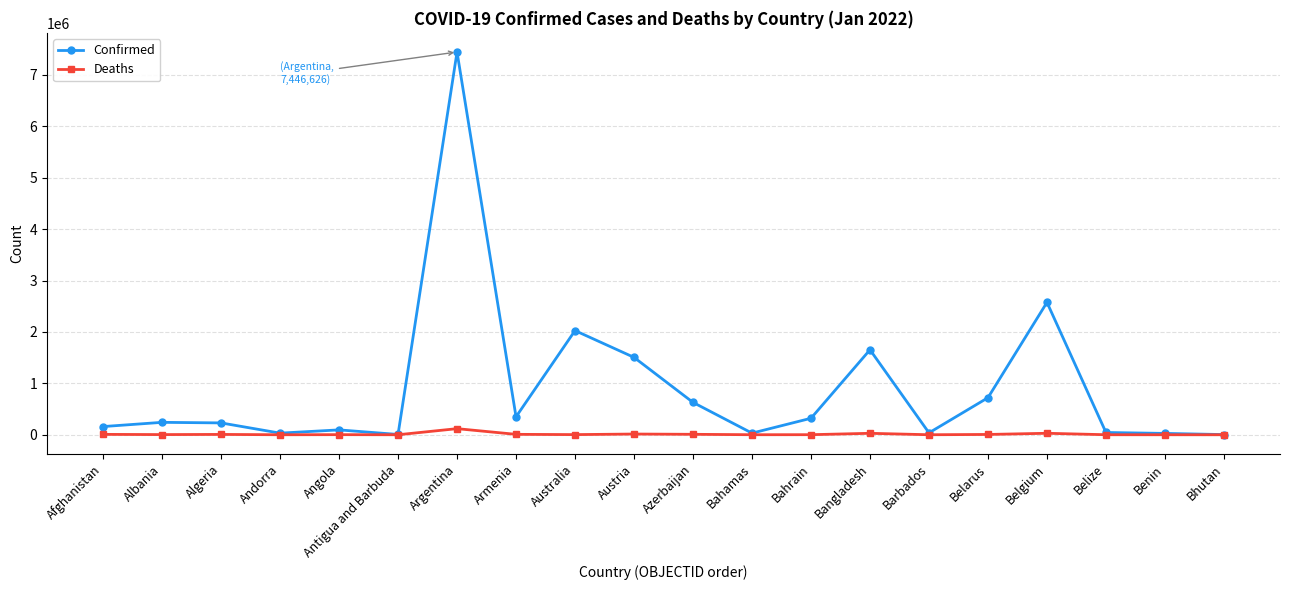

Is it true that Confirmed equals 230470 at Algeria?

True